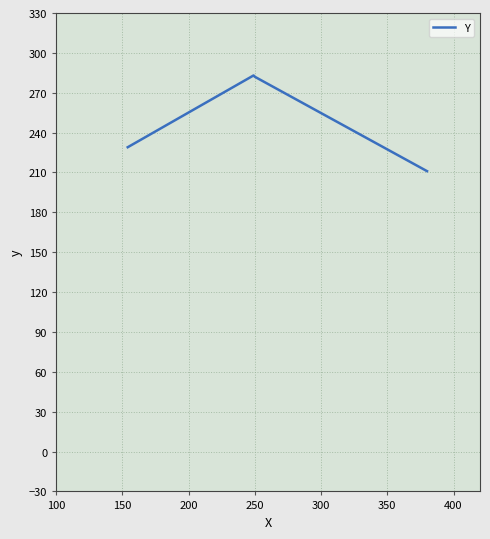

How many interior local peaks (higher than both neighbors) does the data have?

1